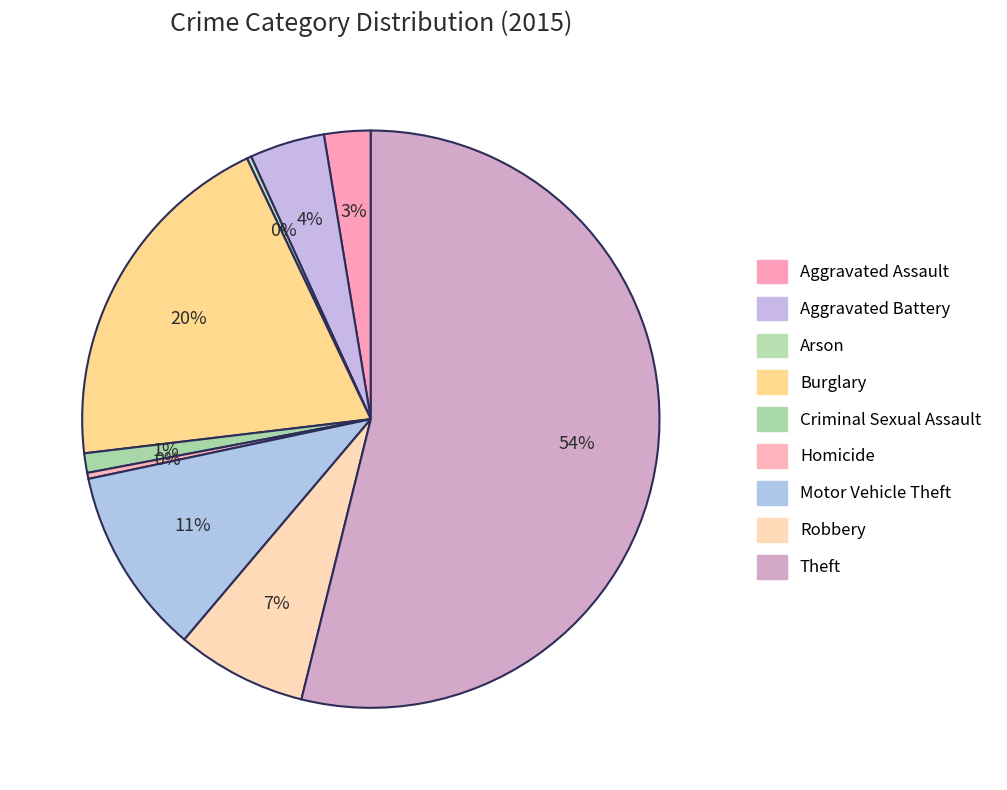

How many slices are in this pie chart?

9